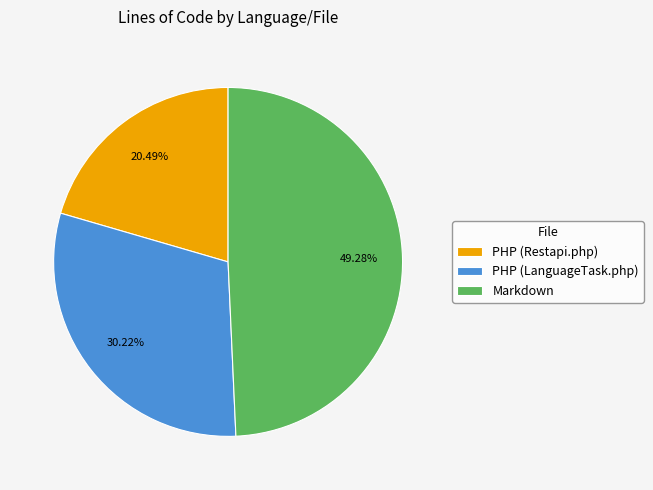

To the nearest percent, what portion does Markdown represent?

49%